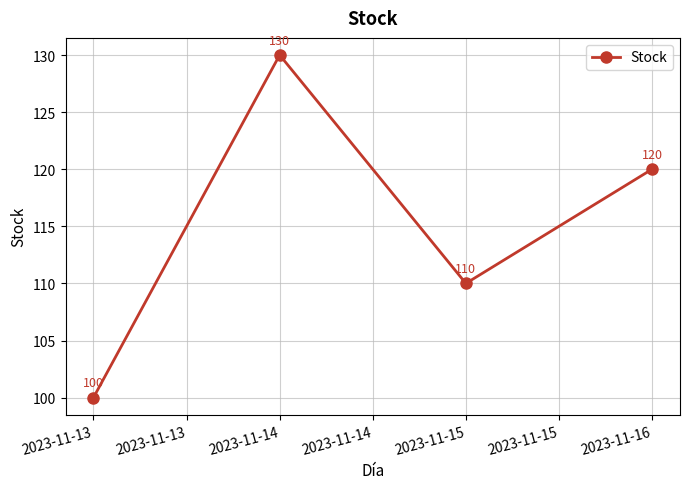

Reading right to left, transcribe all the data shown in this chart.

120	110	130	100